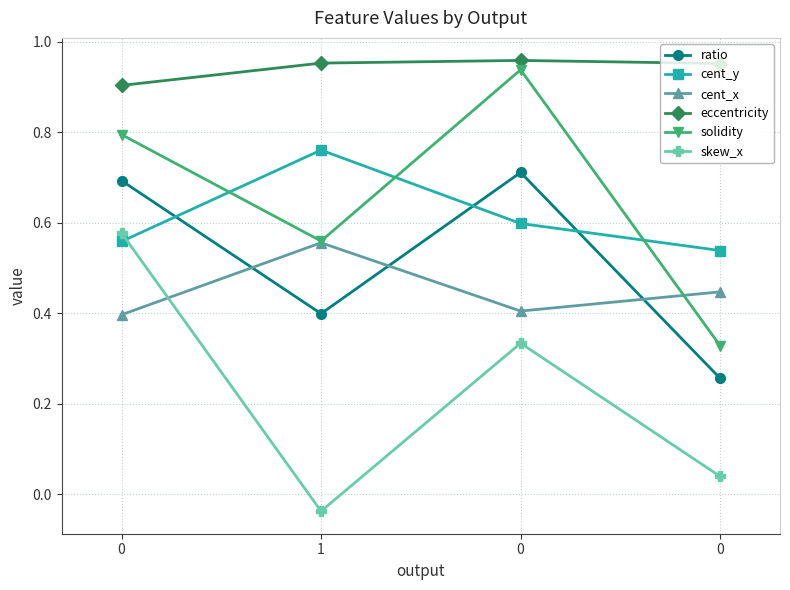

What is the difference between the maximum and second lowest values in the solidity series?

0.4